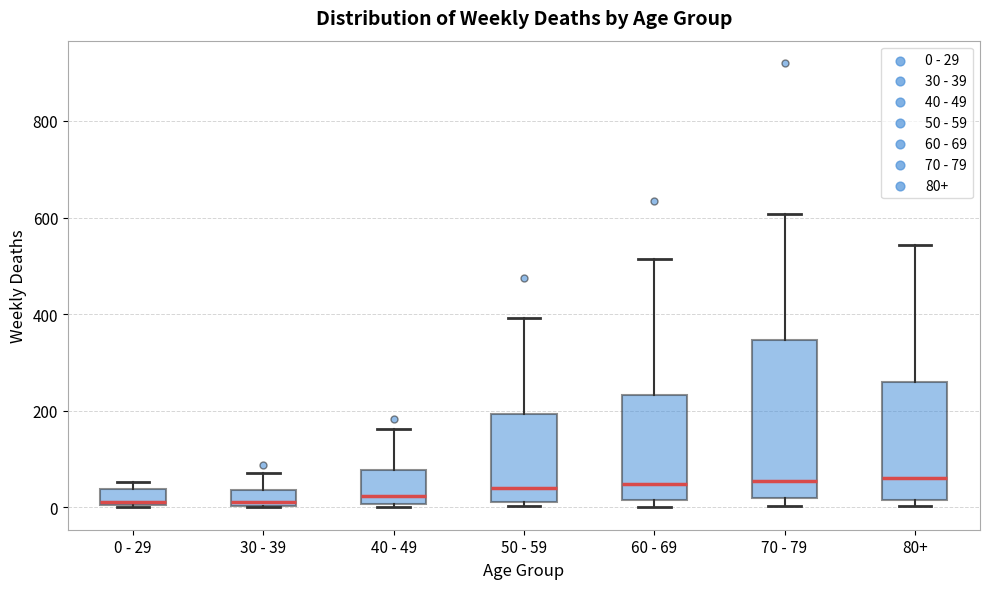

Comparing the boxes themselves (not the whiskers), which one is the tallest?

70 - 79